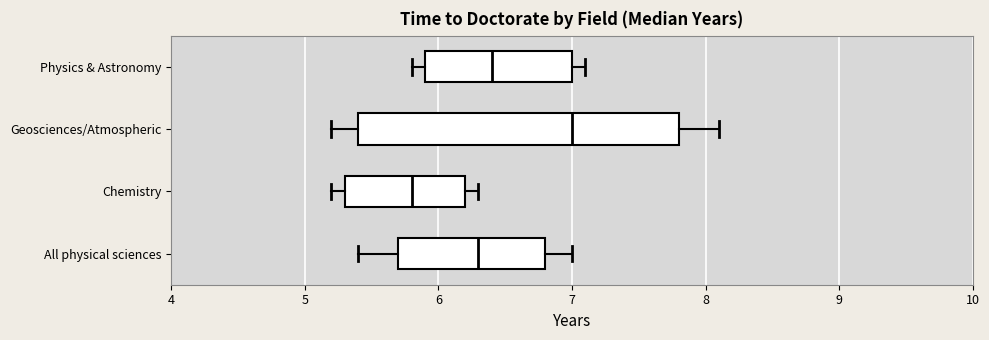

Reading bottom to top, read every box against the x-axis: the position of its median line, the range the box covers, and the ends of its whiskers. The values are not printed on the chart, so give them approximately, as read against the axis.

All physical sciences: median 6.3, box 5.7 to 6.8, whiskers 5.4 to 7.0
Chemistry: median 5.8, box 5.3 to 6.2, whiskers 5.2 to 6.3
Geosciences/Atmospheric: median 7.0, box 5.4 to 7.8, whiskers 5.2 to 8.1
Physics & Astronomy: median 6.4, box 5.9 to 7.0, whiskers 5.8 to 7.1